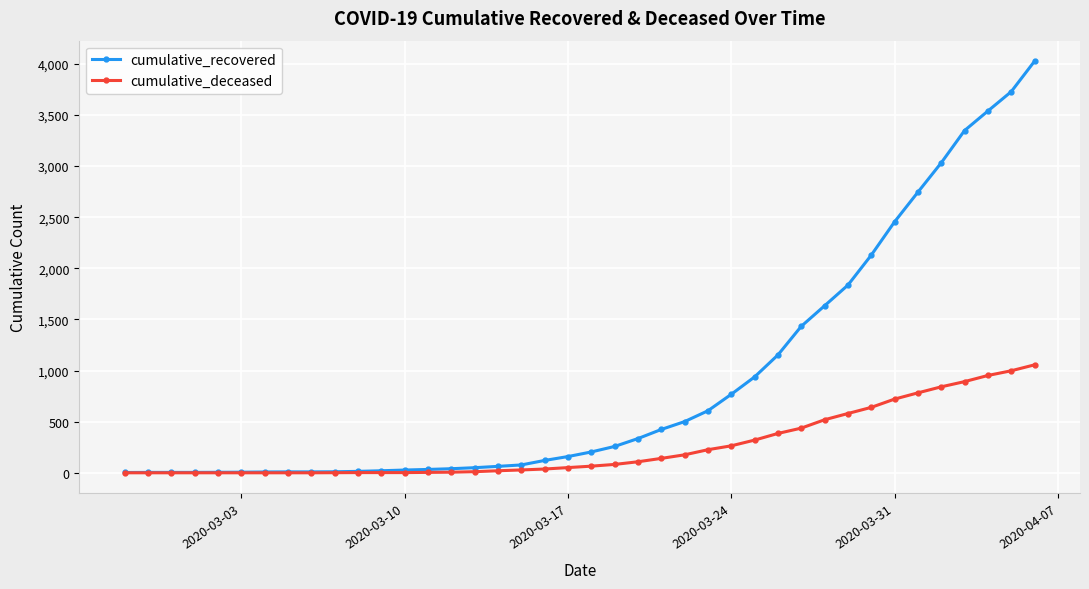

Rank the series by their average value, from highest to lowest.

cumulative_recovered, cumulative_deceased